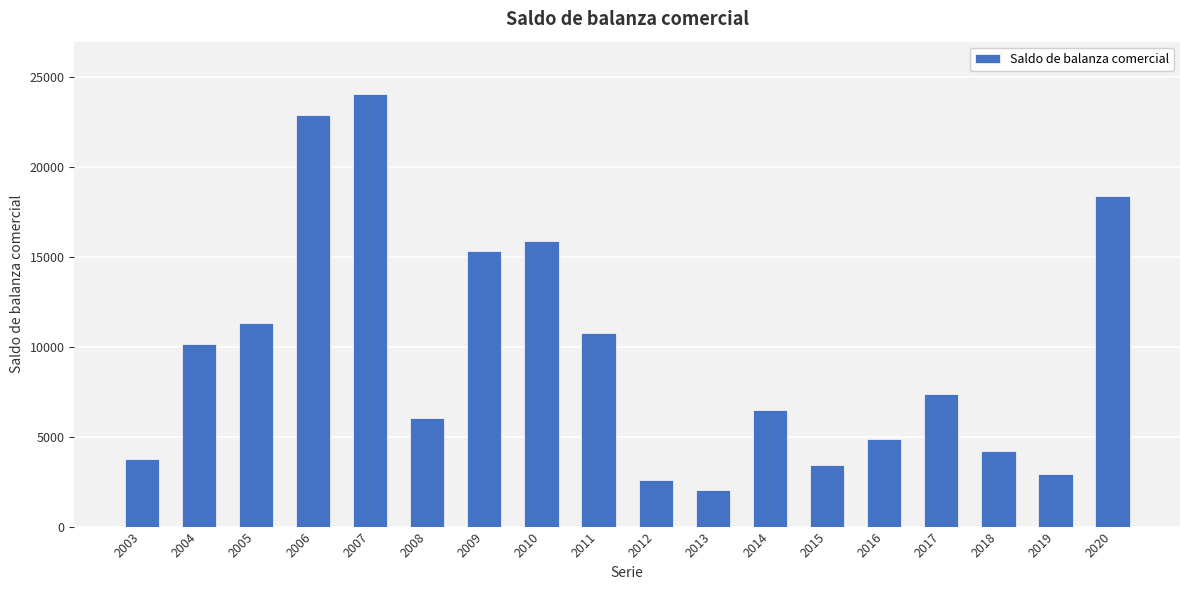

How many series are shown in this chart?

1